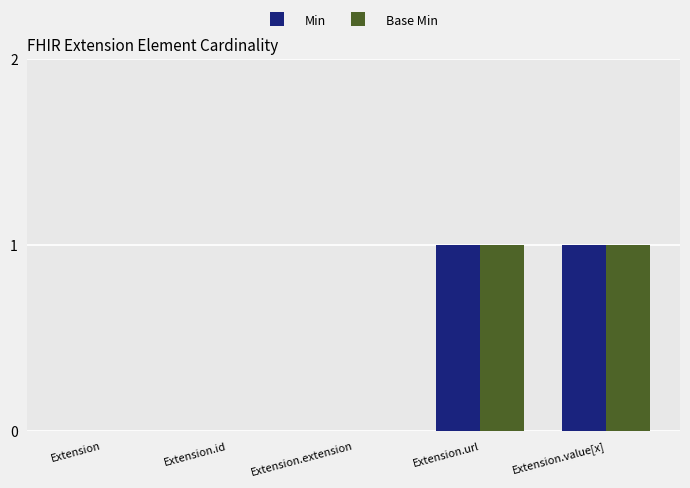

True or false: Base Min has a value of 1 at Extension.url.

True